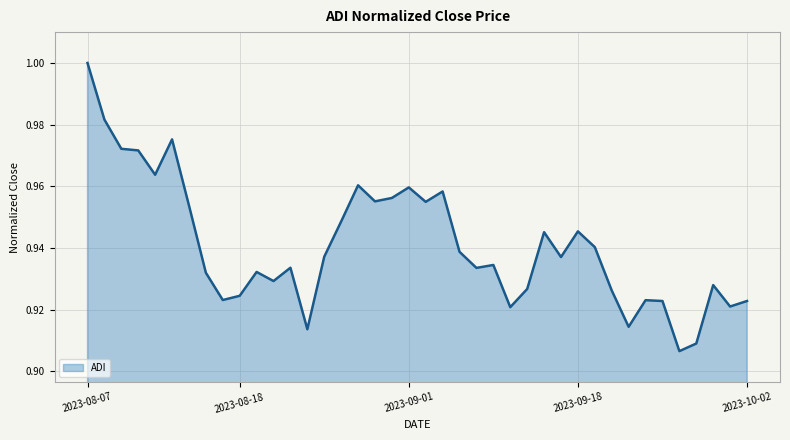

At which category does the chart reach its peak across all series?

2023-08-07